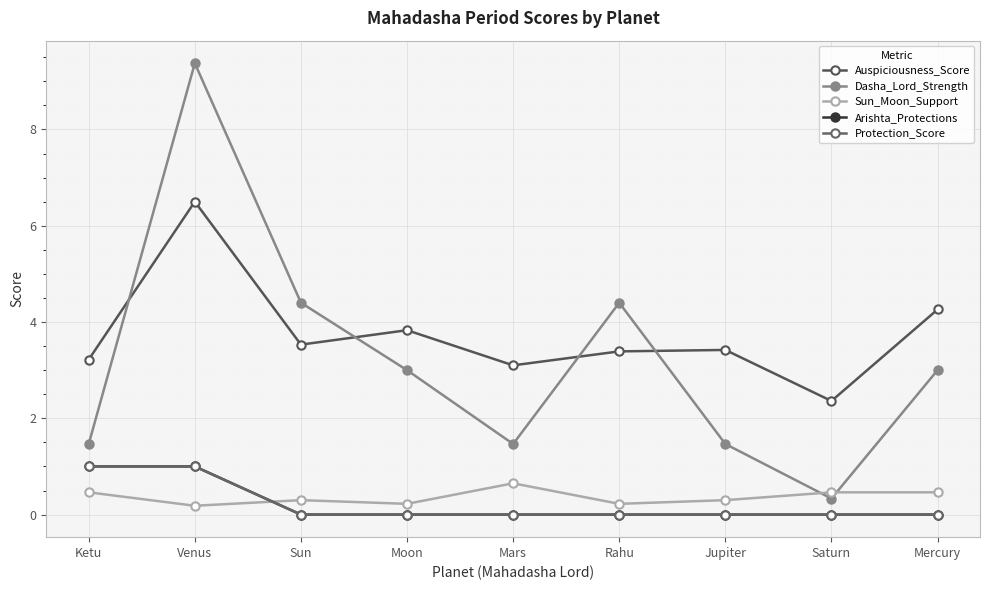

The Sun_Moon_Support series shows 0.5 at Saturn. True or false?

True